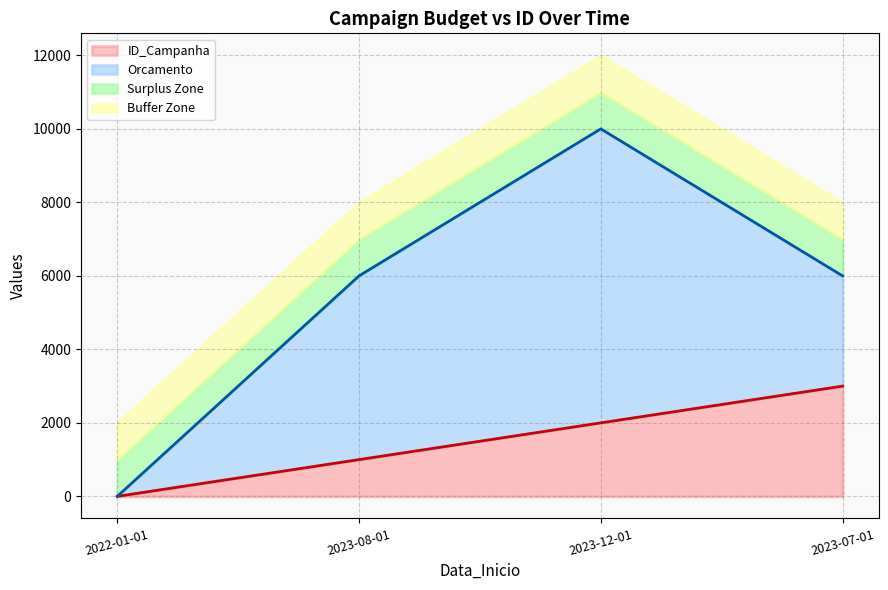

The value at 2023-07-01 is 3000. True or false?

True